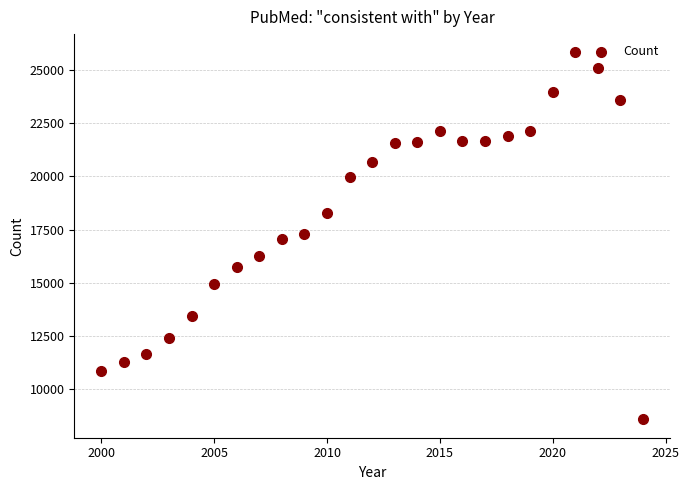

What is the range of Y values (max minus min)?

17234